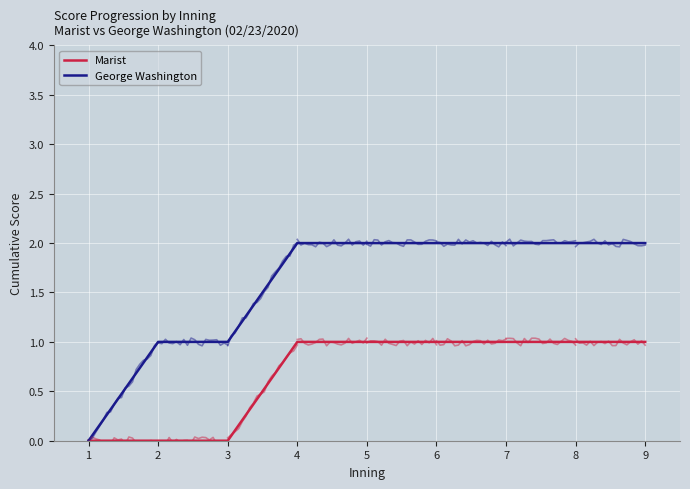

Which series has the widest spread of values?

George Washington